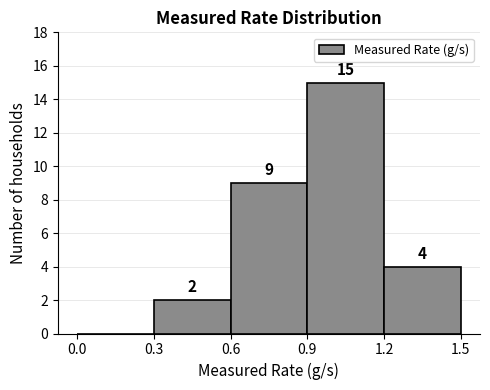

Over which range of the x-axis is the bar tallest?

0.9 to 1.2